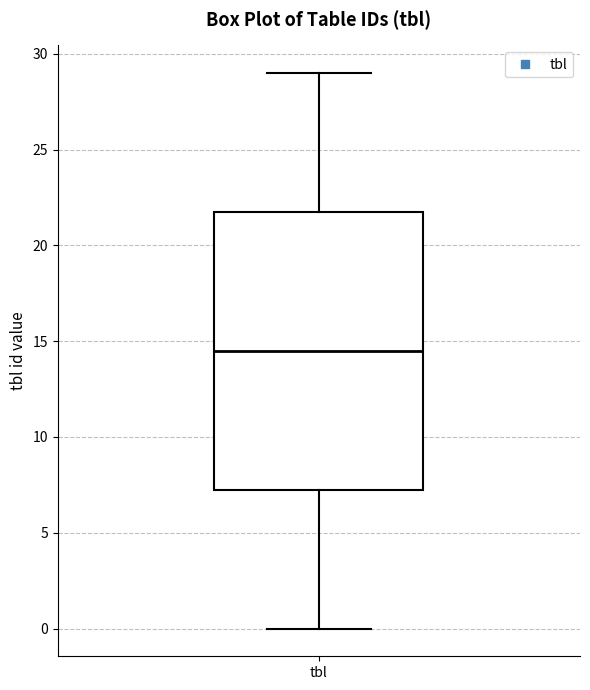

Transcribe this box plot: give where the median line is, the range the box spans, and where the two whiskers end, as read against the y-axis. The values are not printed on the chart, so give them approximately, as read against the axis.

median 14.5, box 7.5 to 22.0, whiskers 0.0 to 29.0